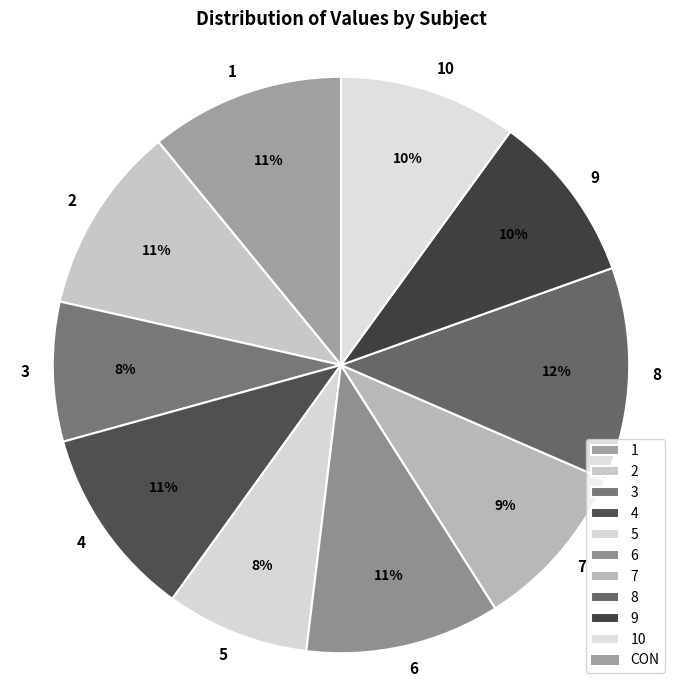

True or false: 10 accounts for 15% of the total.

False